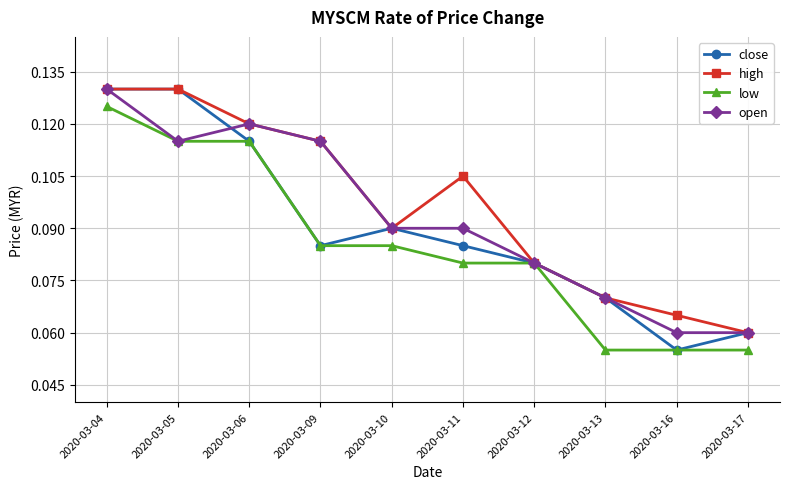

How many interior local valleys does the close series have?

2